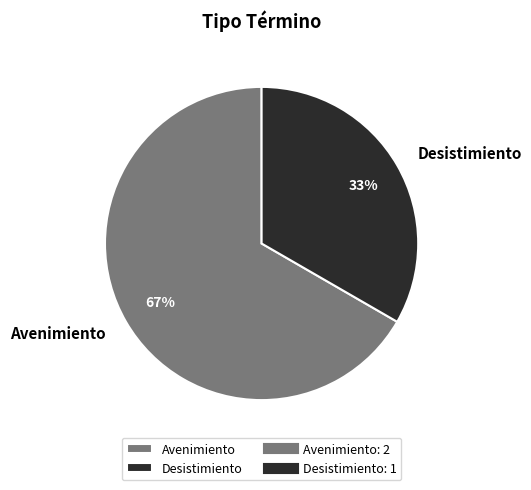

Combined, do Avenimiento and Desistimiento account for over 50%?

Yes